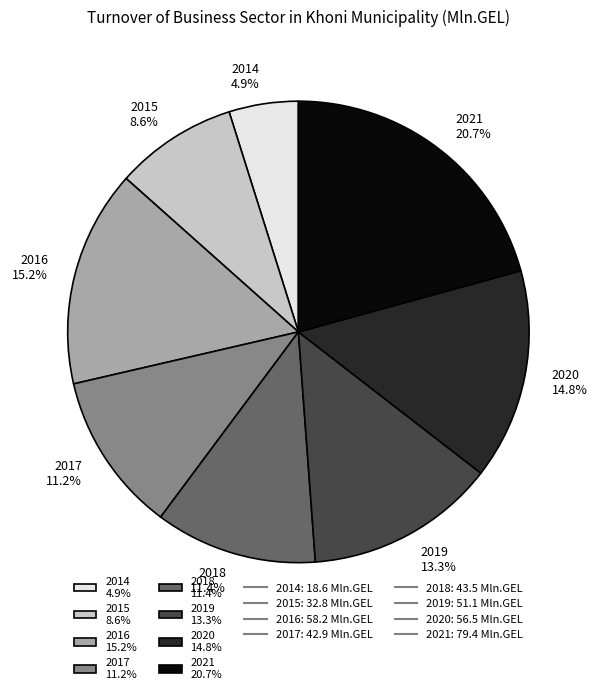

Does 2015 account for over 50% of the chart?

No